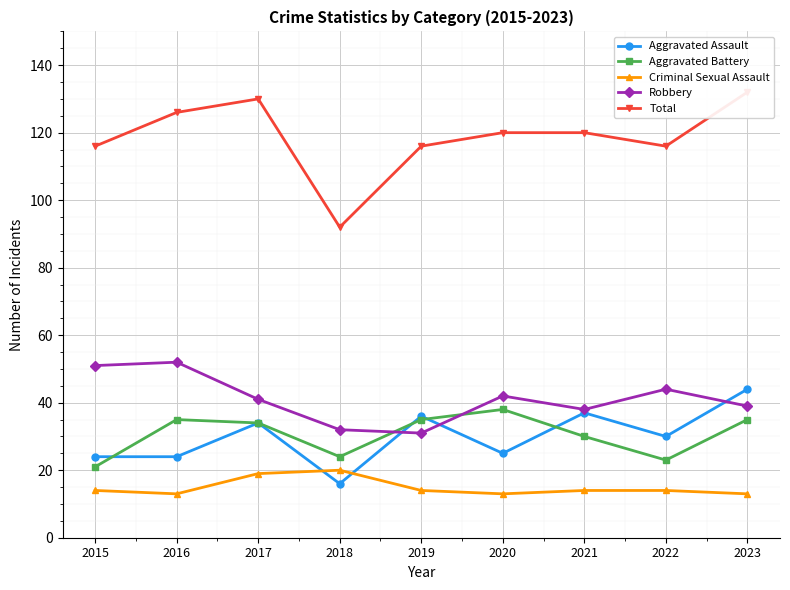

At how many categories does at least one series exceed 114?

8